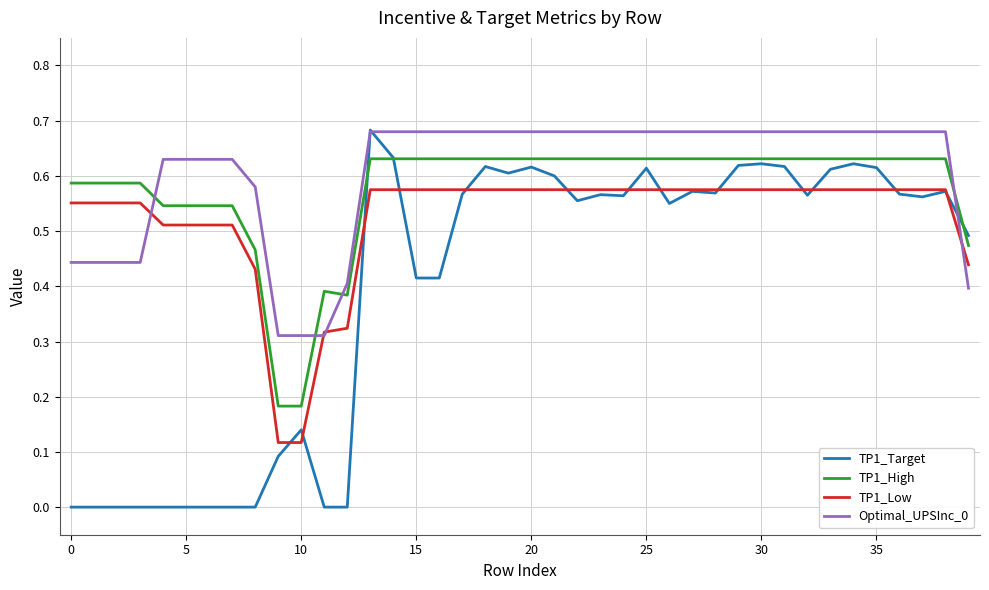

True or false: TP1_Low and TP1_High intersect in this chart.

False